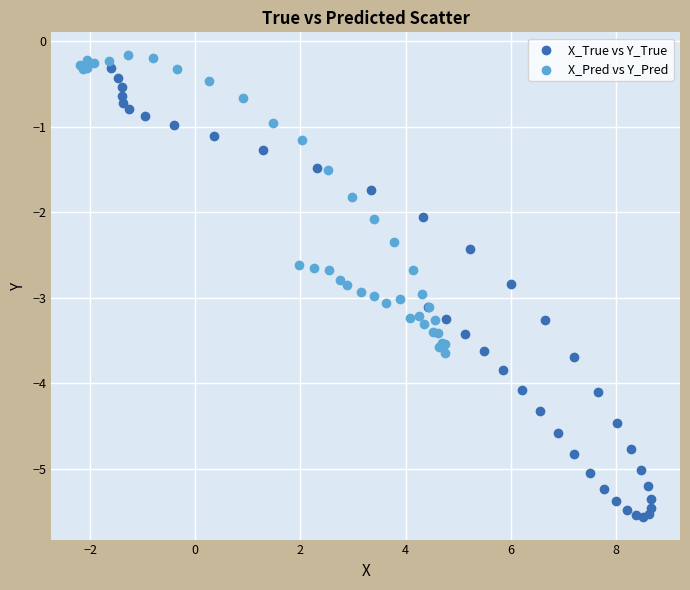

Which series has the widest spread of Y values?

X_True vs Y_True